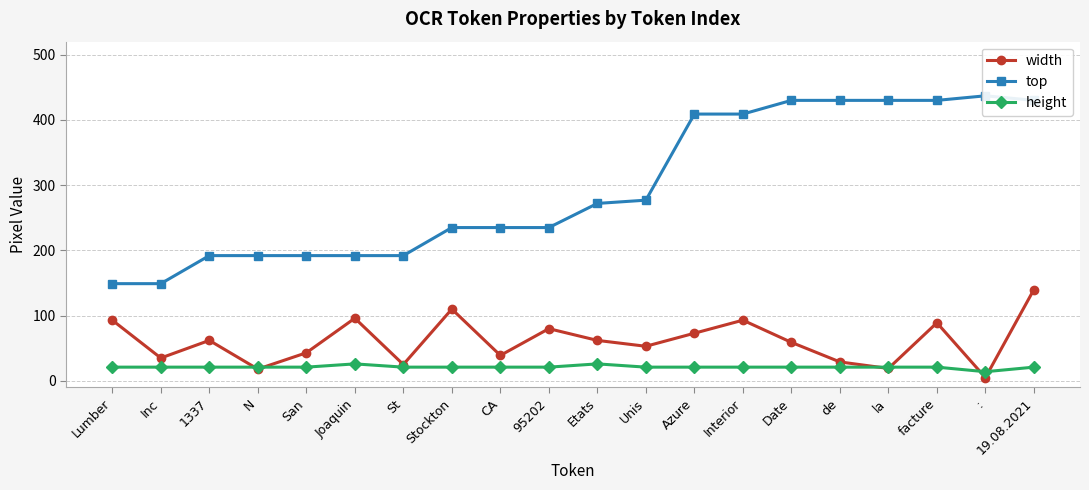

True or false: width and height intersect in this chart.

True